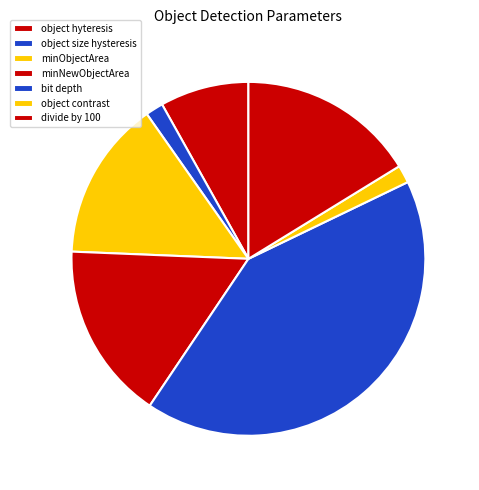

Is there any slice that represents more than half of the pie?

No